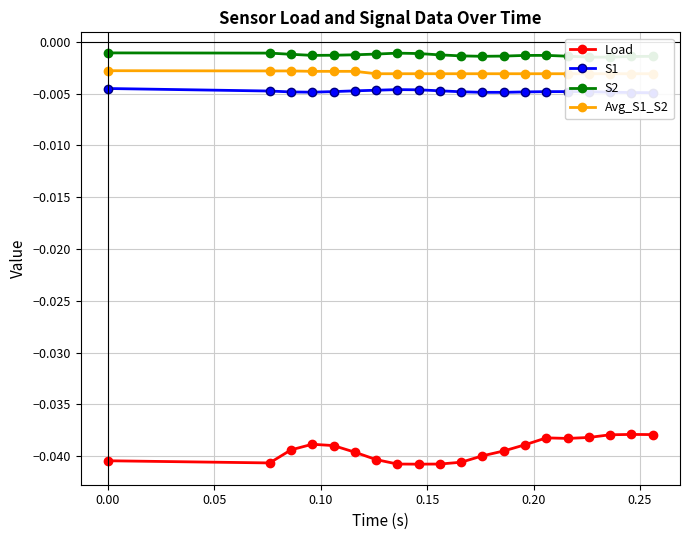

True or false: Load has more than 0 points higher than both neighbors.

True